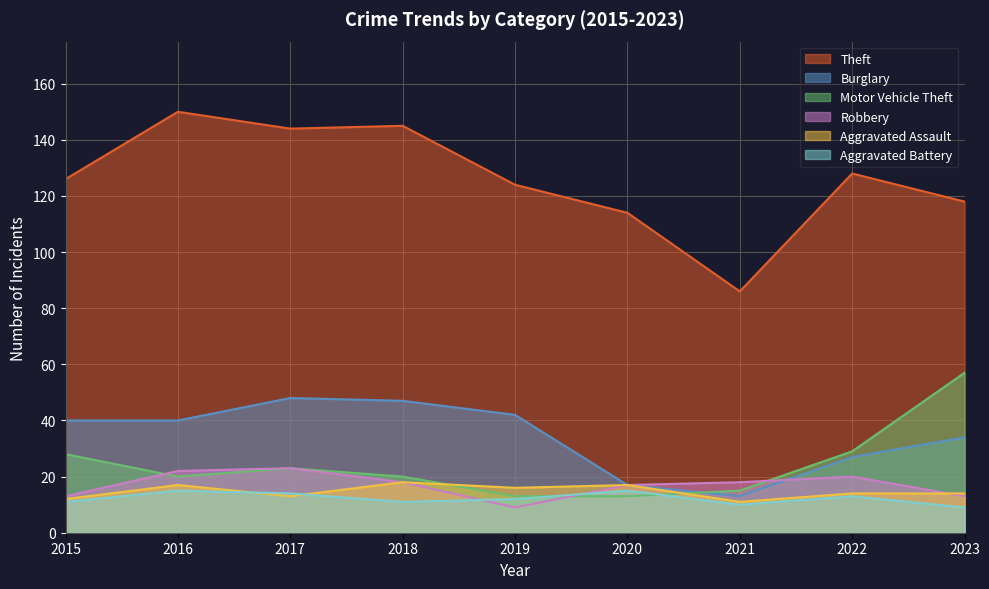

Does the chart display data point markers on the line(s)?

No